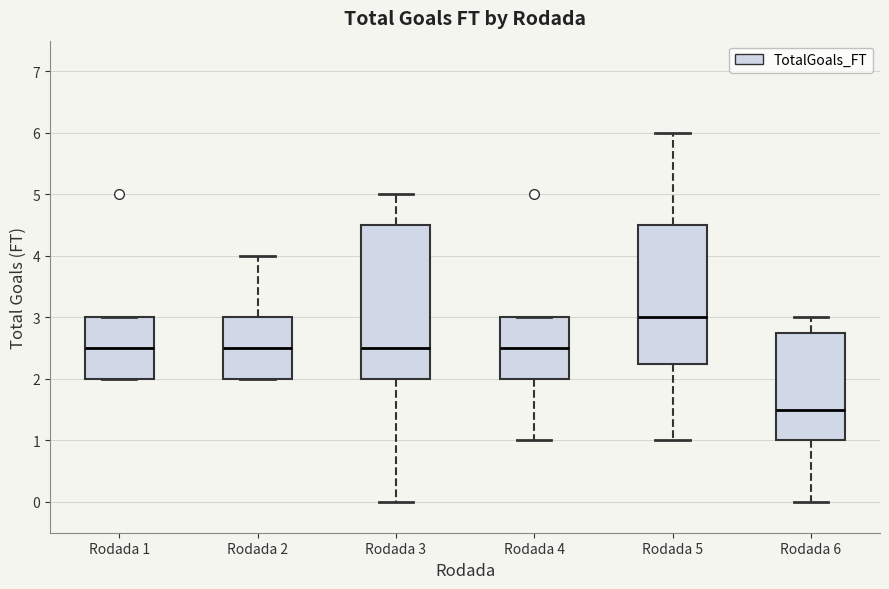

Which box's median line is the highest?

Rodada 5